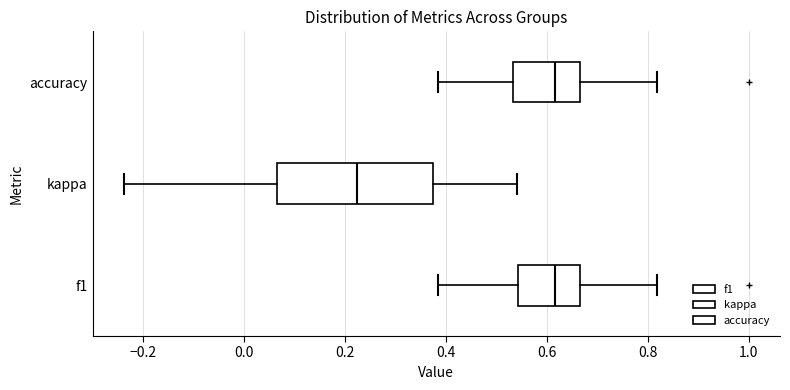

Reading bottom to top, transcribe this box plot: for each box, give where its median line is, the range the box spans, and where its two whiskers end, as read against the x-axis. The values are not printed on the chart, so give them approximately, as read against the axis.

f1: median 0.62, box 0.54 to 0.66, whiskers 0.38 to 0.82
kappa: median 0.22, box 0.06 to 0.38, whiskers -0.24 to 0.54
accuracy: median 0.62, box 0.54 to 0.66, whiskers 0.38 to 0.82